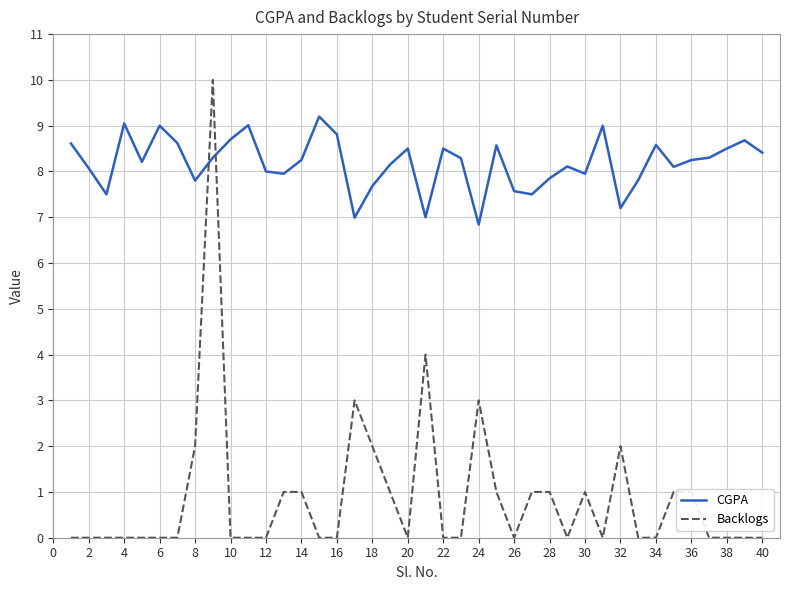

How many intersections are there between CGPA and Backlogs?

2